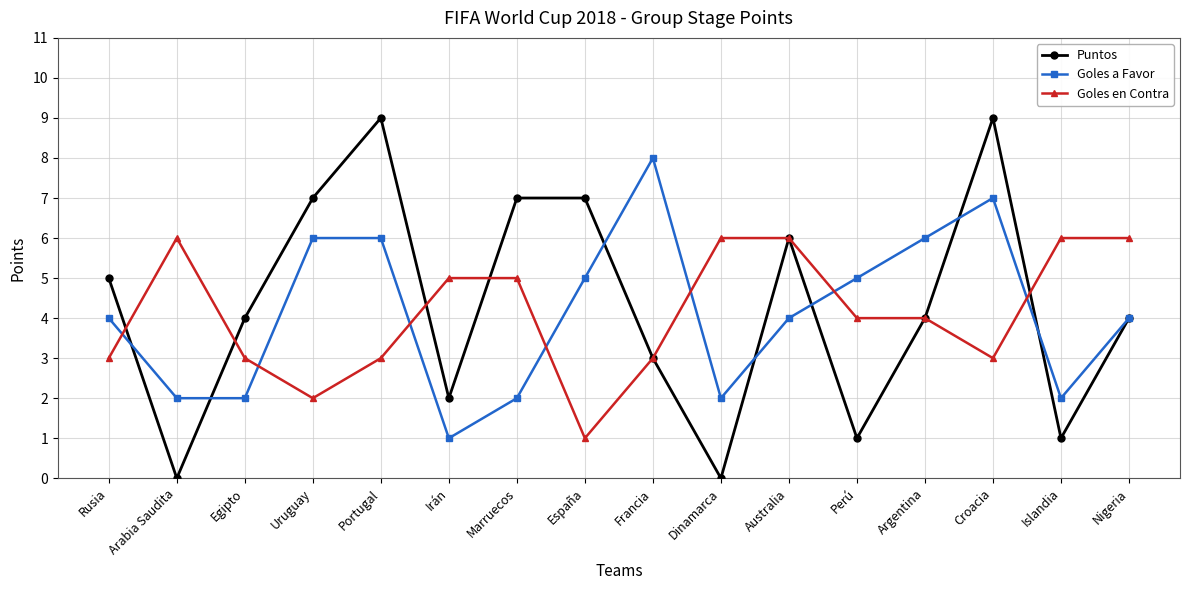

What is the label of the 15th point from the right?

Arabia Saudita